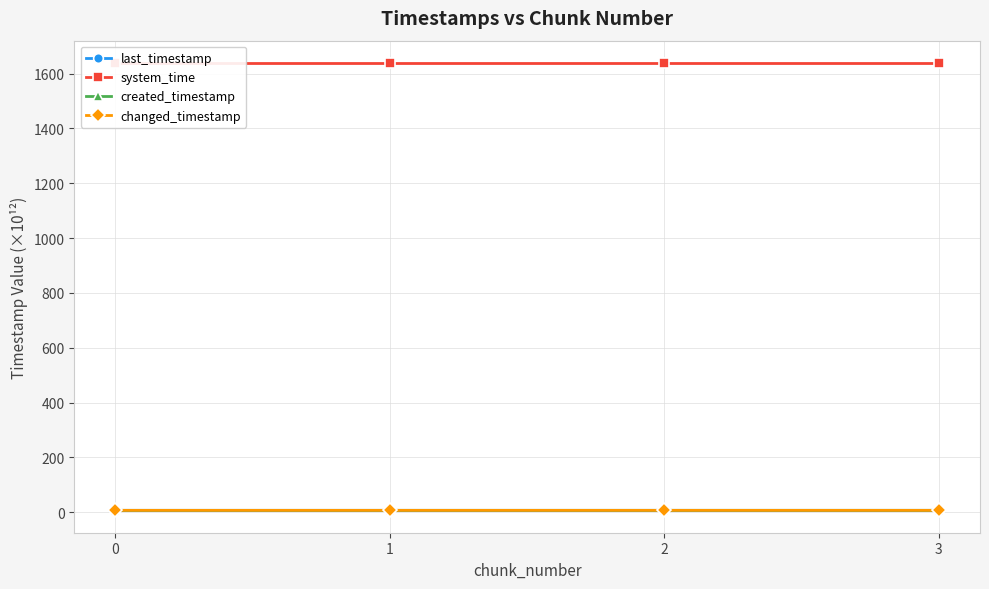

Which series has the largest total across all categories?

system_time